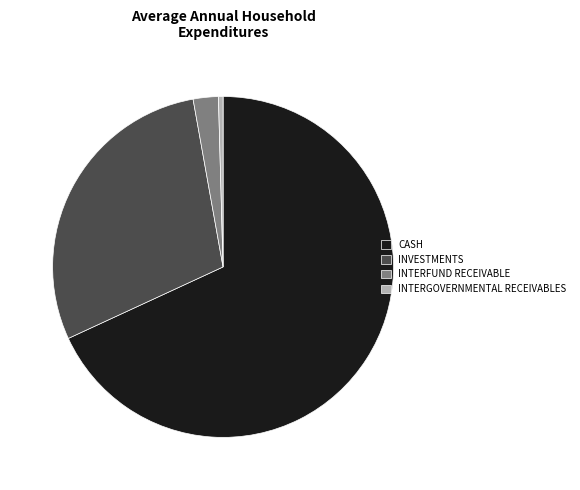

Is the sum of INVESTMENTS and CASH greater than half?

Yes